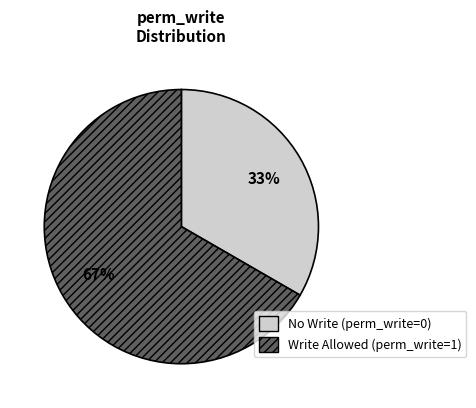

To the nearest percent, what is the average slice percentage?

50%